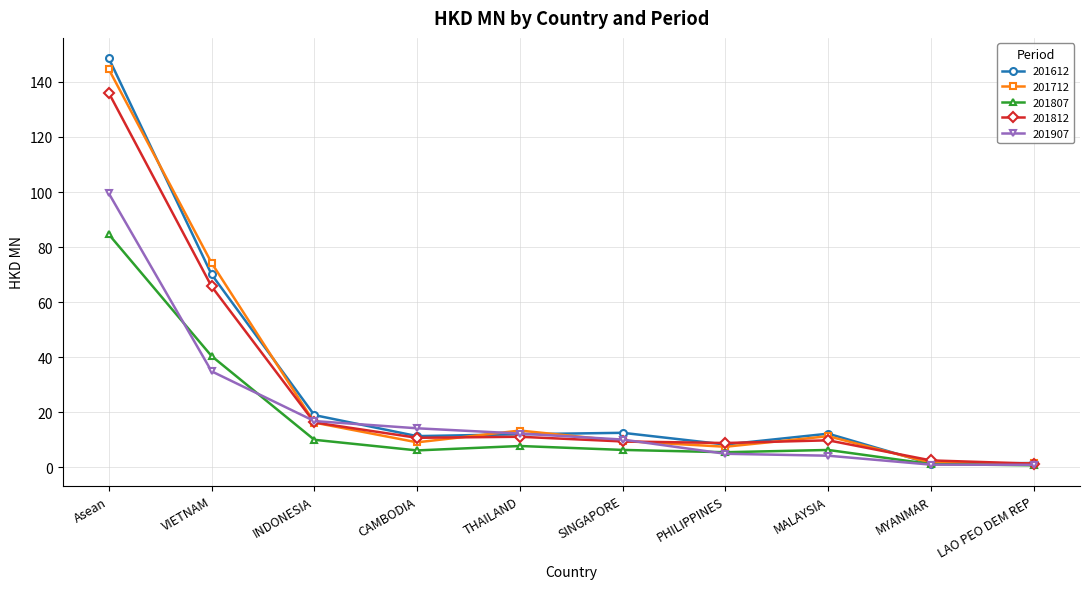

What is the average value of the 201612 series?

29.7